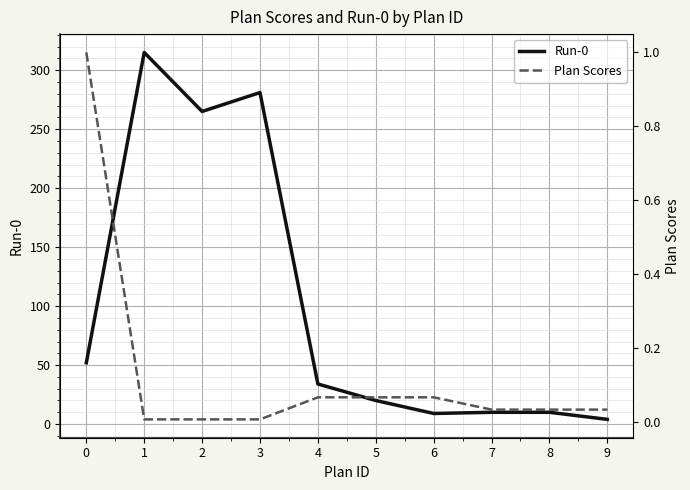

Which category has the lowest value across all series?

1